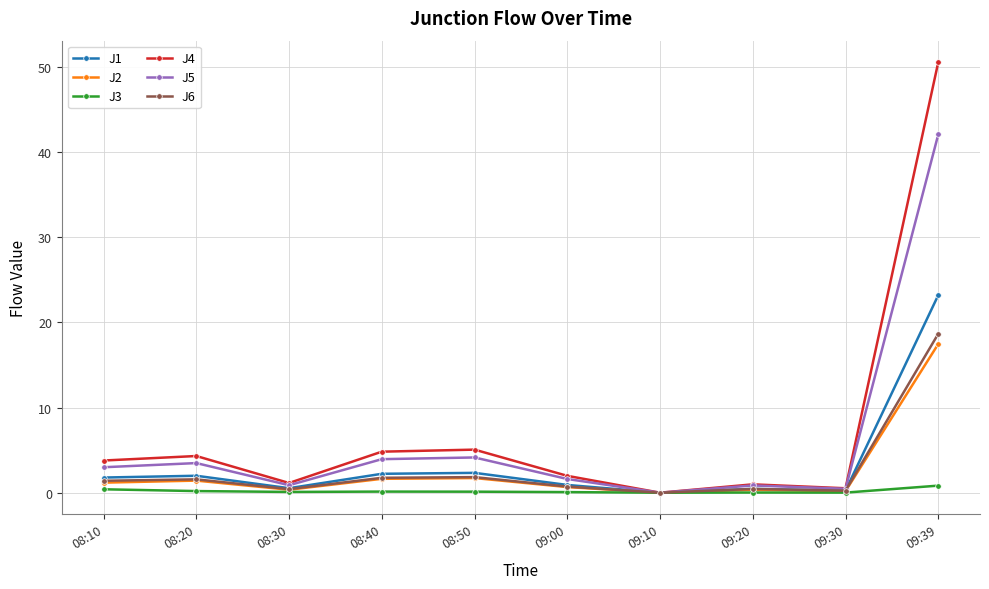

What is the label of the 2nd point from the left?

08:20